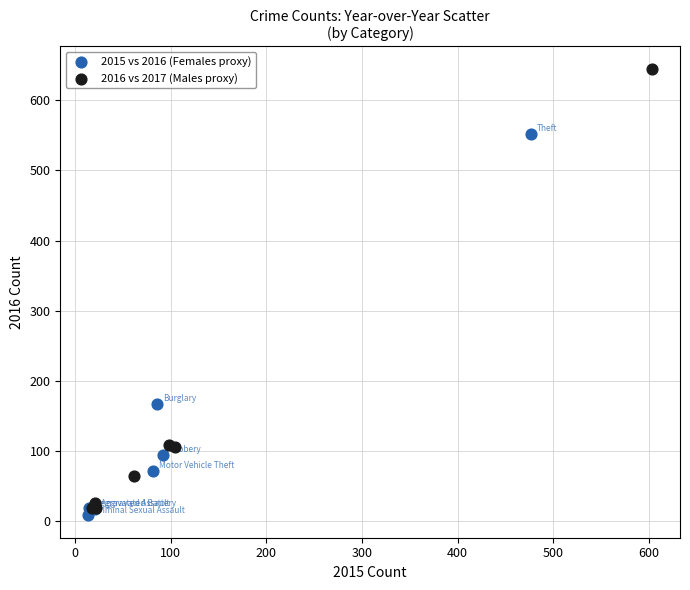

Which series reaches the minimum Y coordinate?

2015 vs 2016 (Females proxy)